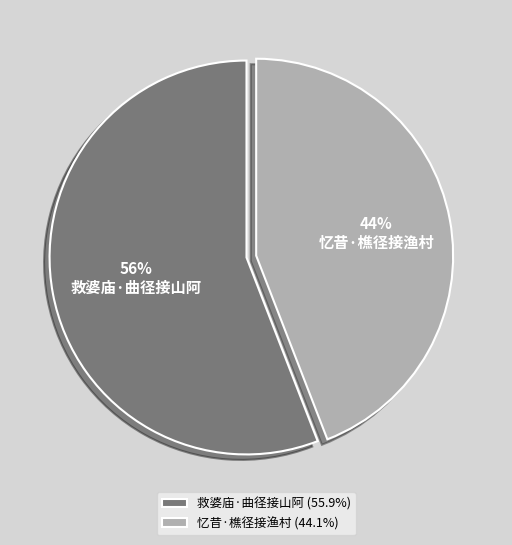

The 忆昔·樵径接渔村 slice represents 55% of the pie. True or false?

False